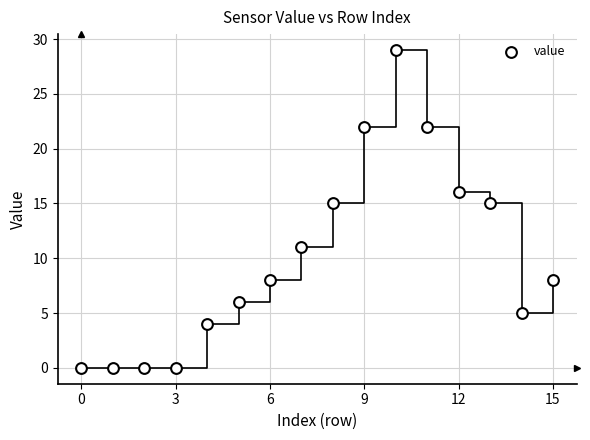

What is the range of Y values (max minus min)?

29